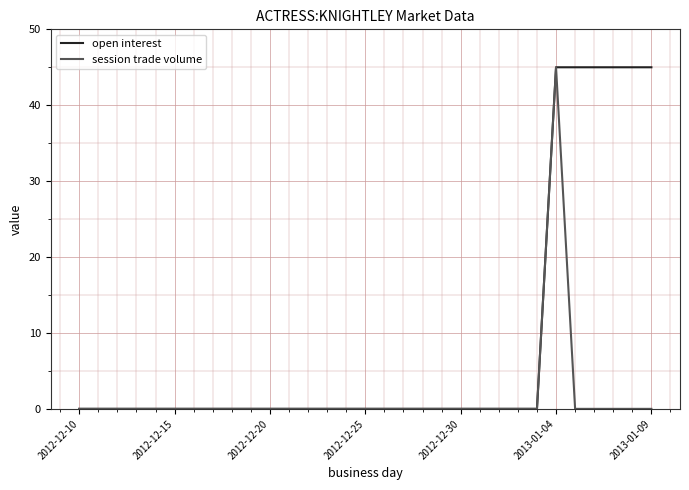

Is this an area chart (filled region under the line)?

No